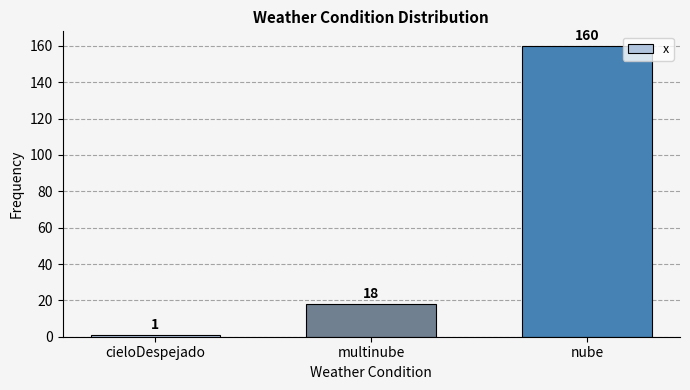

Reading left to right, what are all the values shown in this chart?

1	18	160